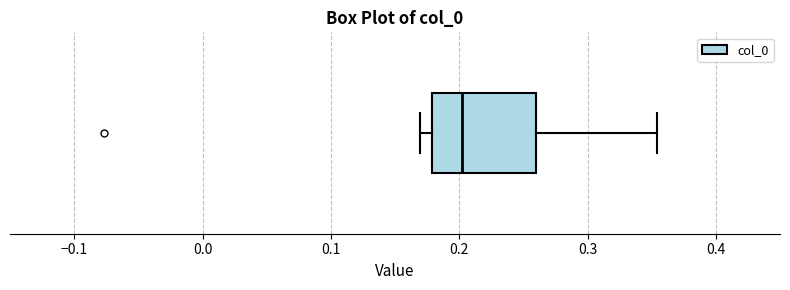

Transcribe this box plot: give where the median line is, the range the box spans, and where the two whiskers end, as read against the x-axis. The values are not printed on the chart, so give them approximately, as read against the axis.

median 0.20, box 0.18 to 0.26, whiskers 0.17 to 0.35